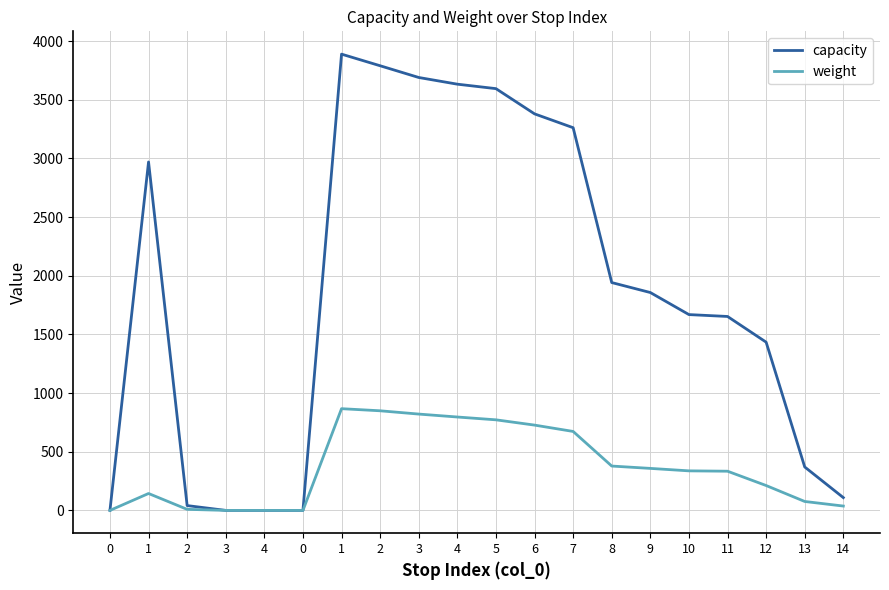

True or false: weight has more than 0 interior local peaks.

True